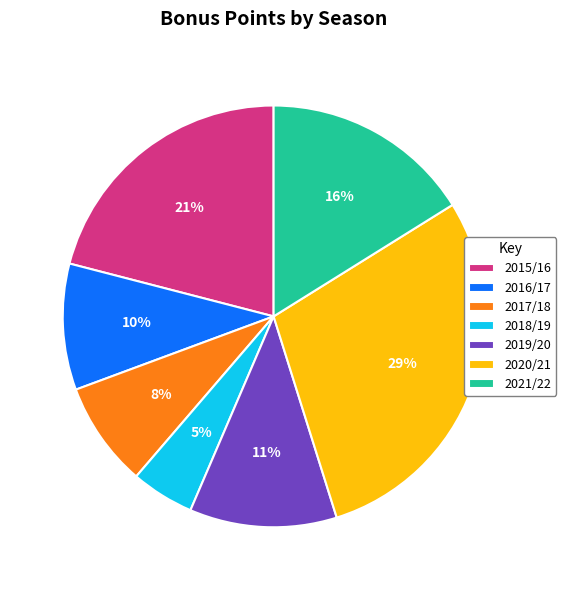

True or false: 2018/19 accounts for 14% of the total.

False